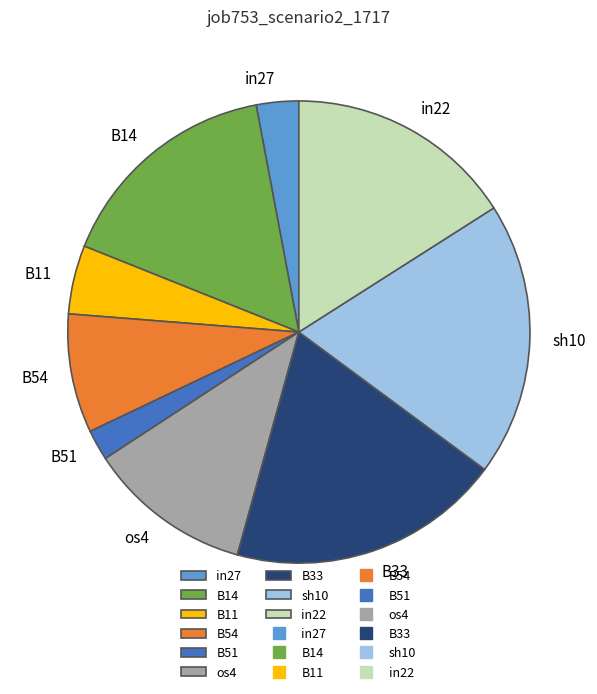

Between os4 and in27, which is larger?

os4